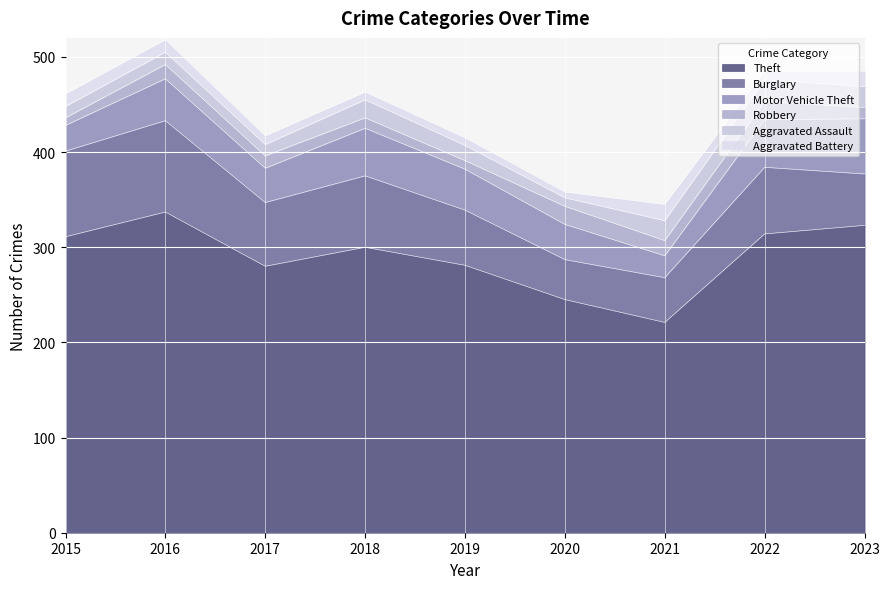

What is the value of the Theft point at the 1st from the left?

311